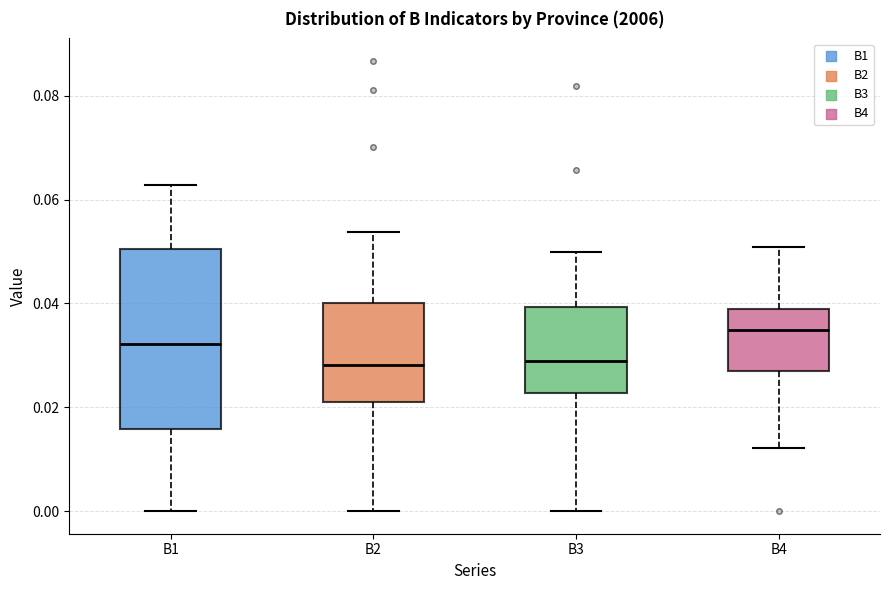

Where does the lower whisker of the box for B1 end on the y-axis? The values are not printed on the chart, so give them approximately, as read against the axis.

0.000